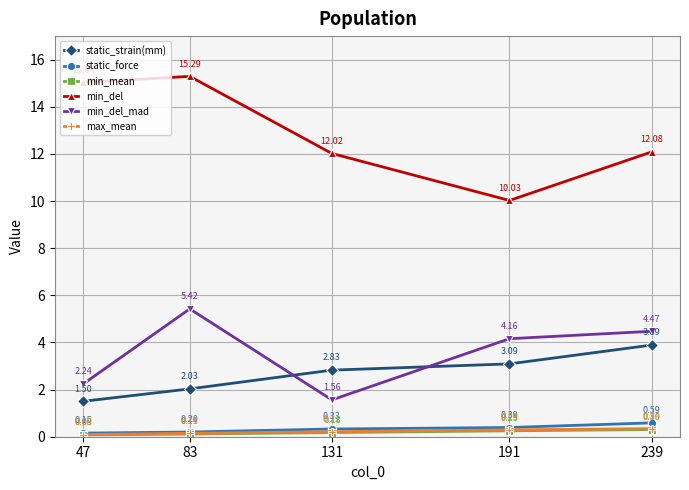

What is the maximum value for min_del_mad?

5.4